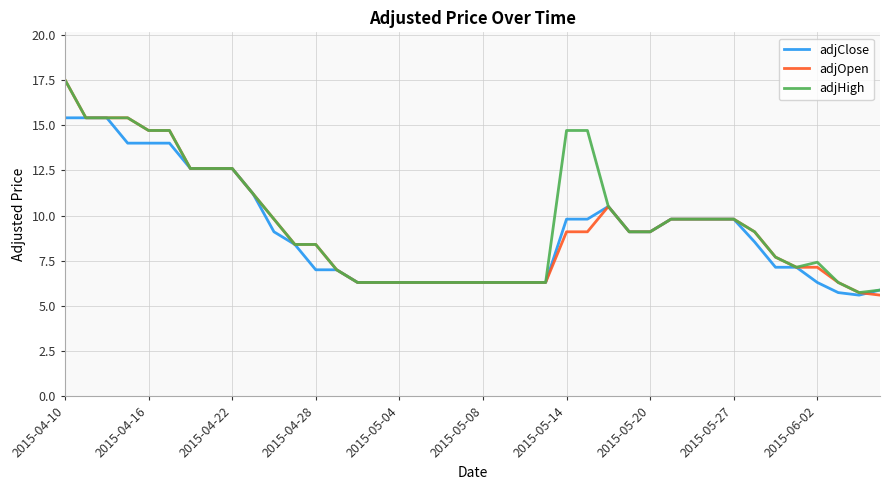

What is the minimum value shown in the chart?

5.6